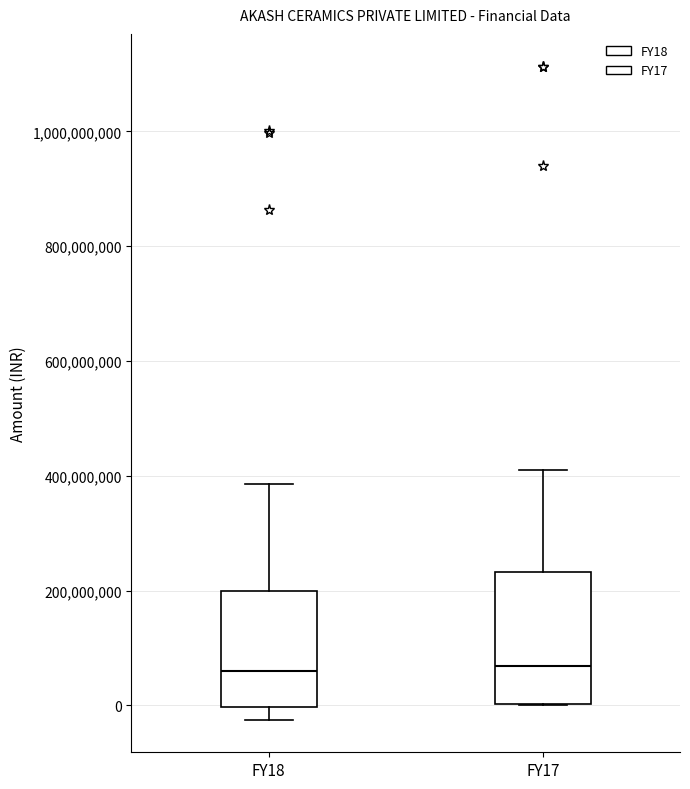

Reading left to right, read every box against the y-axis: the position of its median line, the range the box covers, and the ends of its whiskers. The values are not printed on the chart, so give them approximately, as read against the axis.

FY18: median 60000000, box 0 to 200000000, whiskers -20000000 to 380000000
FY17: median 60000000, box 0 to 240000000, whiskers 0 to 420000000